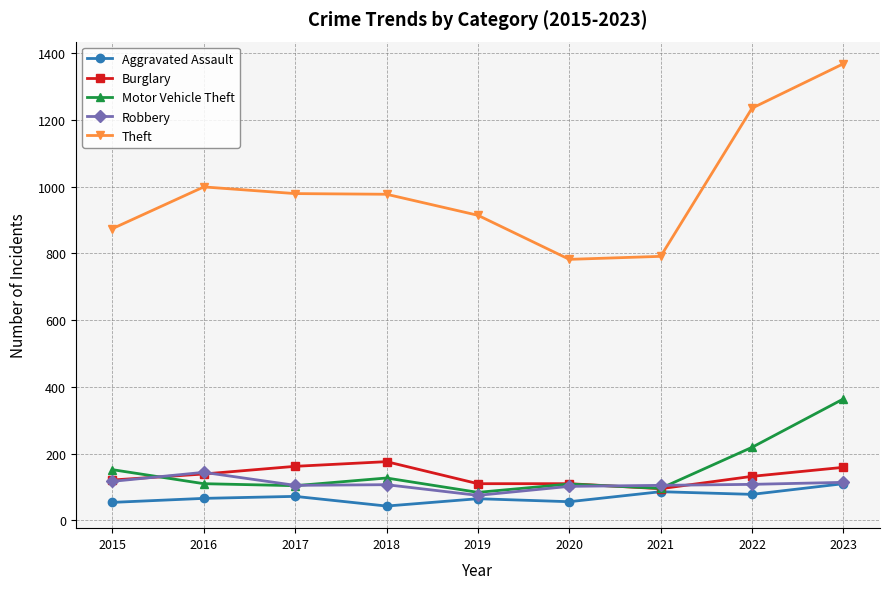

How many lines are shown in the chart?

5